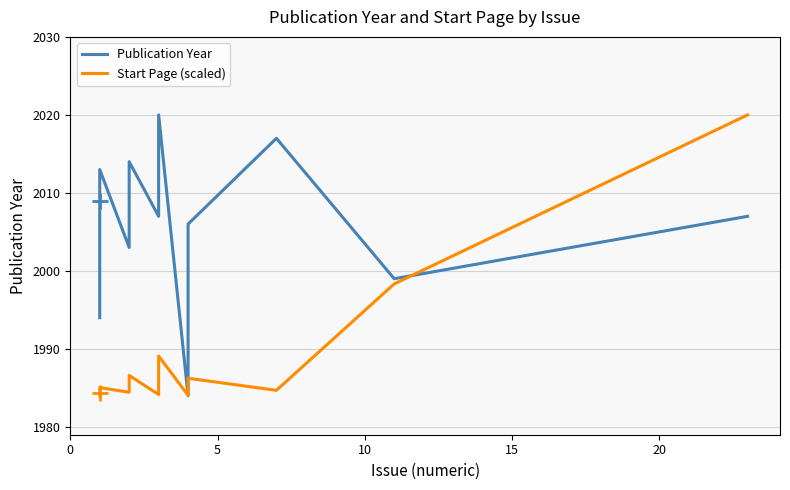

Reading left to right, list all the values displayed in this chart.

Publication Year: 1994.0	2005.0	2009.0	2013.0	2003.0	2010.0	2014.0	2007.0	2020.0	1984.0	2004.0	2006.0	2017.0	1999.0	2007.0
Start Page (scaled): 1984.0	1984.3	1984.4	1985.0	1984.4	1985.4	1986.6	1984.2	1989.1	1984.1	1984.3	1986.2	1984.7	1998.3	2020.0